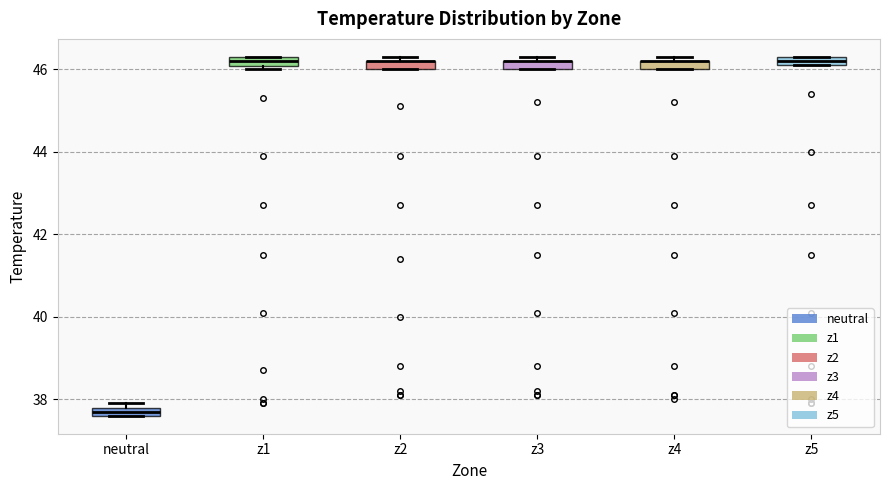

Where is the lower edge of the box for z4 on the y-axis? The values are not printed on the chart, so give them approximately, as read against the axis.

46.0